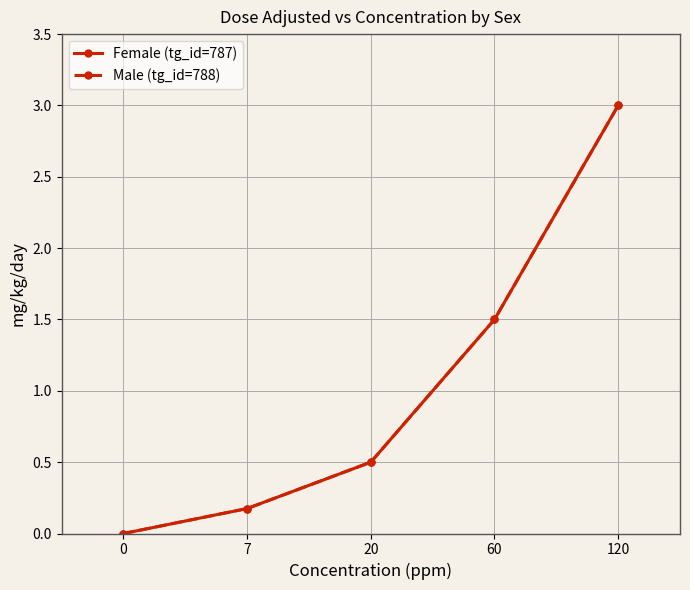

Reading left to right, what are all the values shown in this chart?

Female (tg_id=787): 0=0.0	7=0.2	20=0.5	60=1.5	120=3.0
Male (tg_id=788): 0=0.0	7=0.2	20=0.5	60=1.5	120=3.0